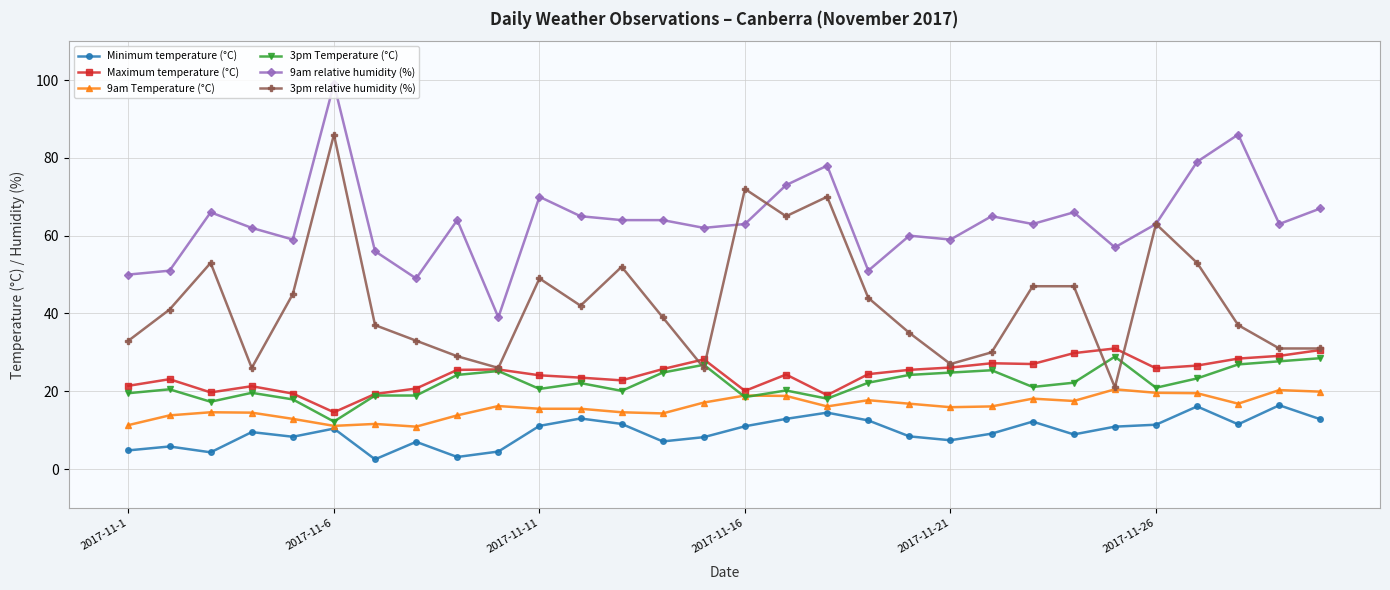

True or false: Minimum temperature (°C) and 9am relative humidity (%) intersect in this chart.

False